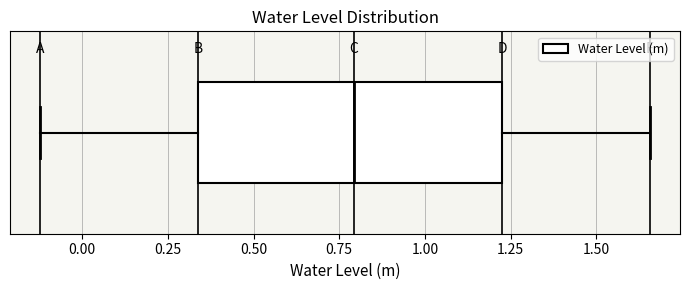

Transcribe this box plot: give where the median line is, the range the box spans, and where the two whiskers end, as read against the x-axis. The values are not printed on the chart, so give them approximately, as read against the axis.

median 0.80, box 0.35 to 1.20, whiskers -0.10 to 1.65